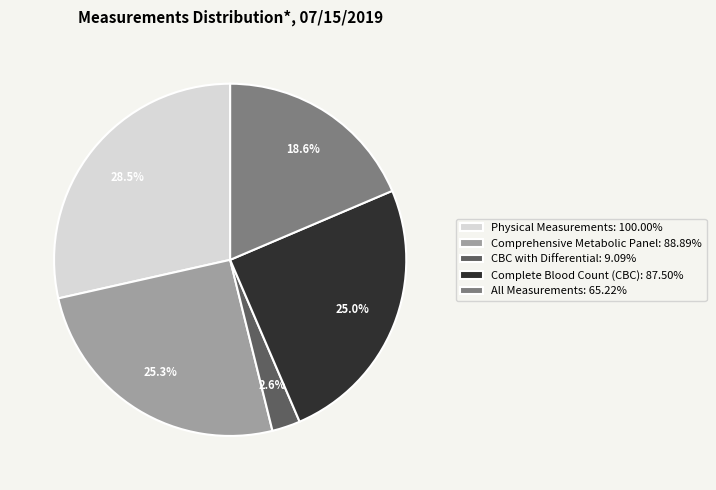

Does any single category account for the majority?

No